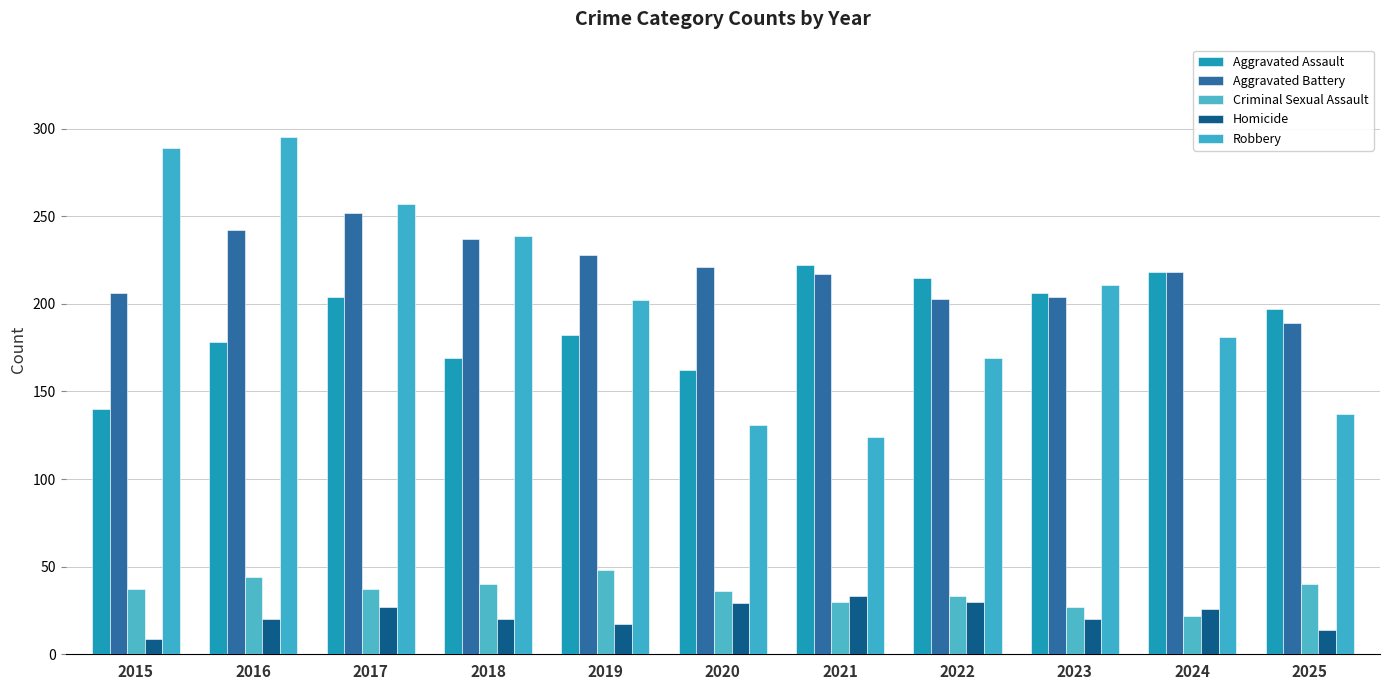

Which category has the highest value across all series?

2016